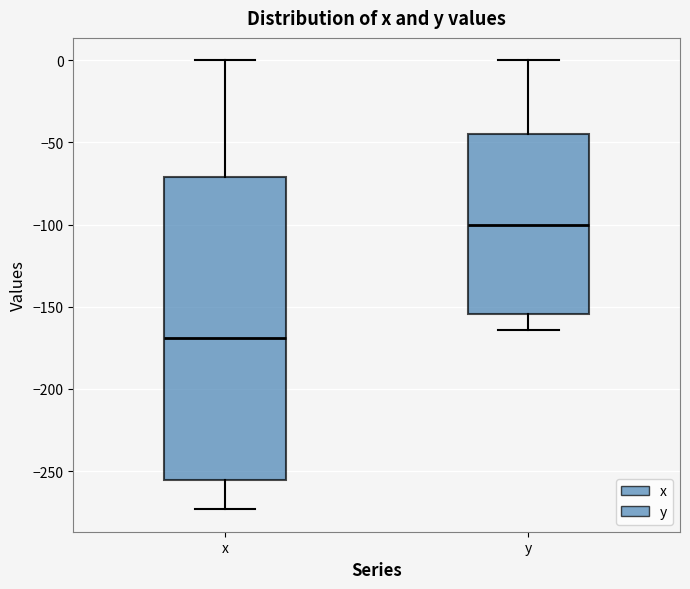

Which box's median line is the highest?

y